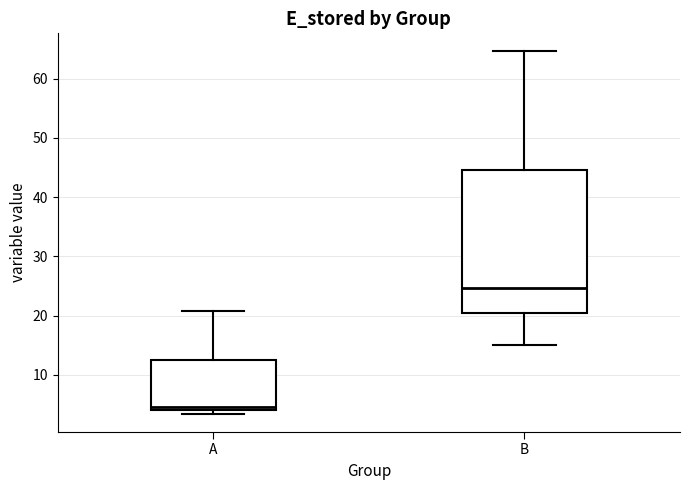

Reading left to right, transcribe this box plot: for each box, give where its median line is, the range the box spans, and where its two whiskers end, as read against the y-axis. The values are not printed on the chart, so give them approximately, as read against the axis.

A: median 5, box 4 to 13, whiskers 3 to 21
B: median 25, box 20 to 45, whiskers 15 to 65